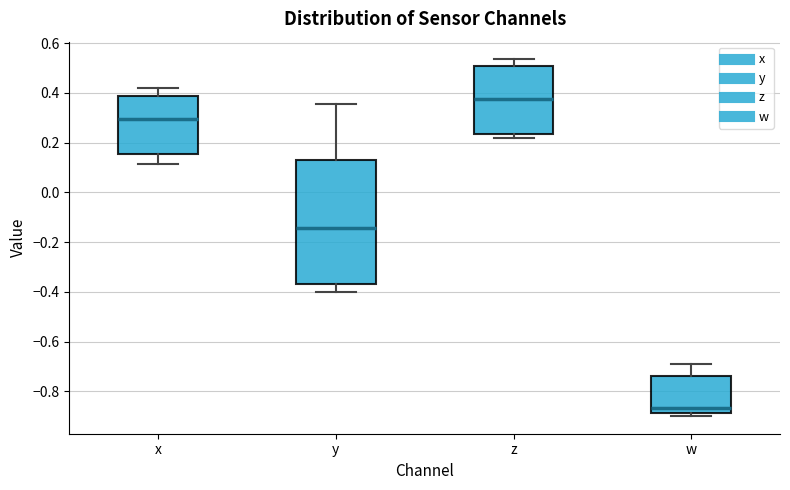

Which box is the tallest, from its lower edge to its upper edge?

y